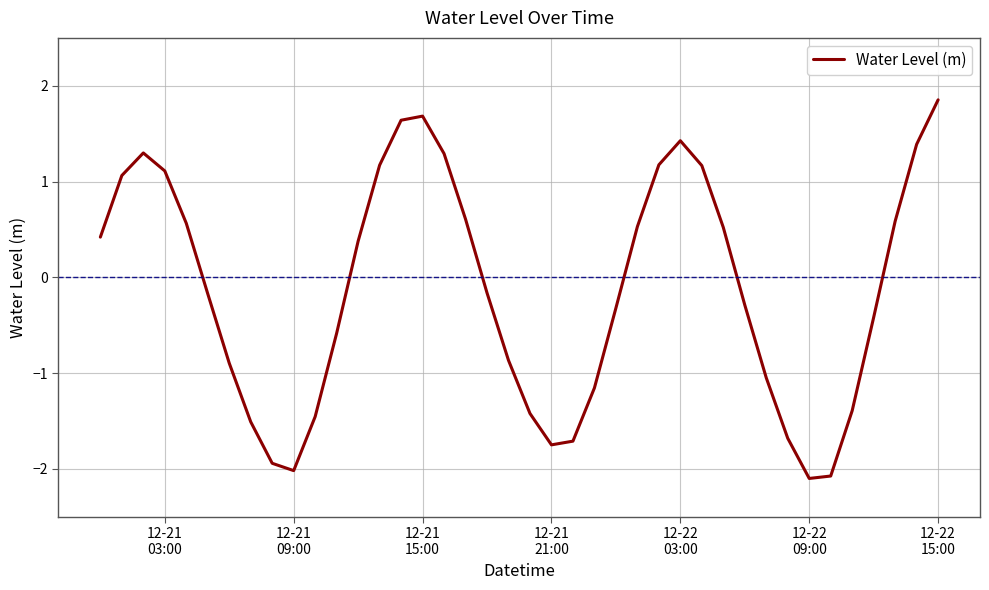

What is the minimum value shown in the chart?

-2.1